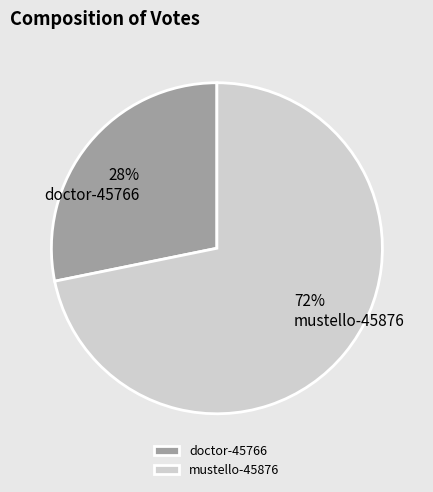

Count the number of slices in the pie.

2